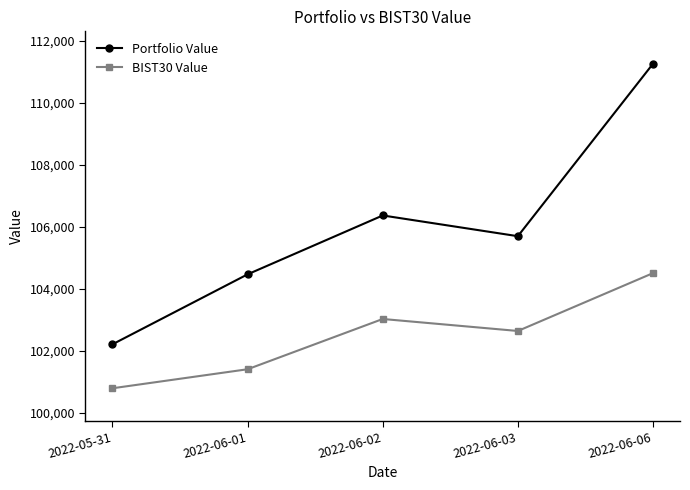

What position from the right is 2022-06-01?

4